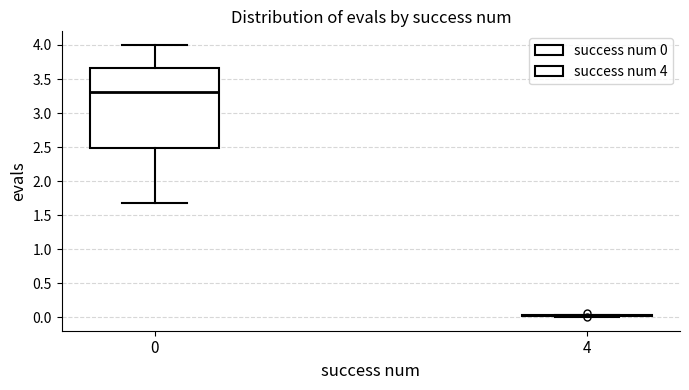

Comparing the boxes themselves (not the whiskers), which one is the tallest?

0